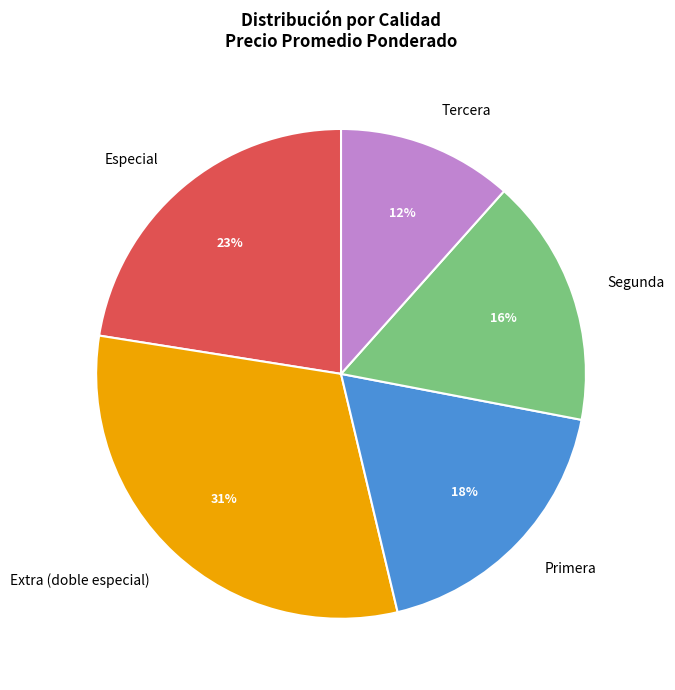

Which slice is the smallest?

Tercera